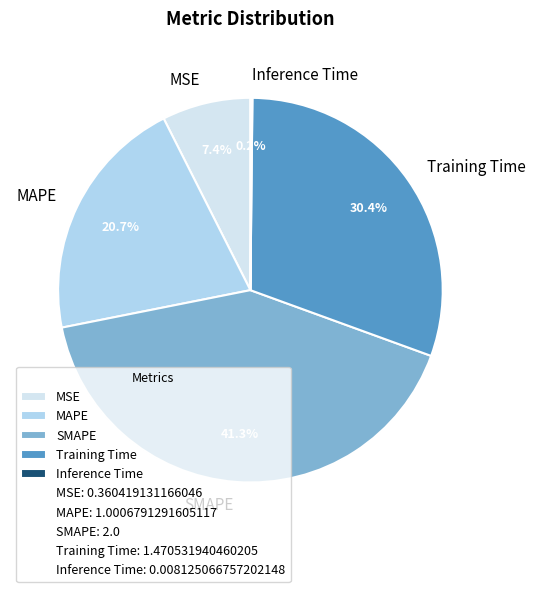

The MSE slice represents 14% of the pie. True or false?

False